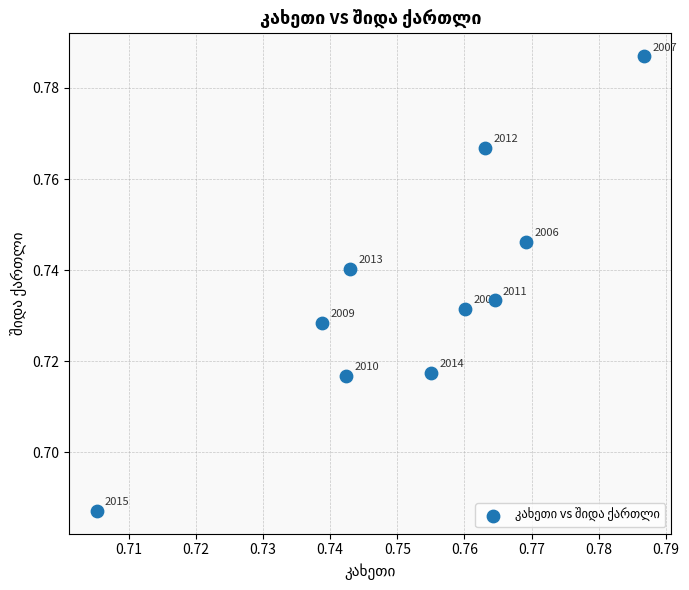

How many points are shown in the scatter plot?

10